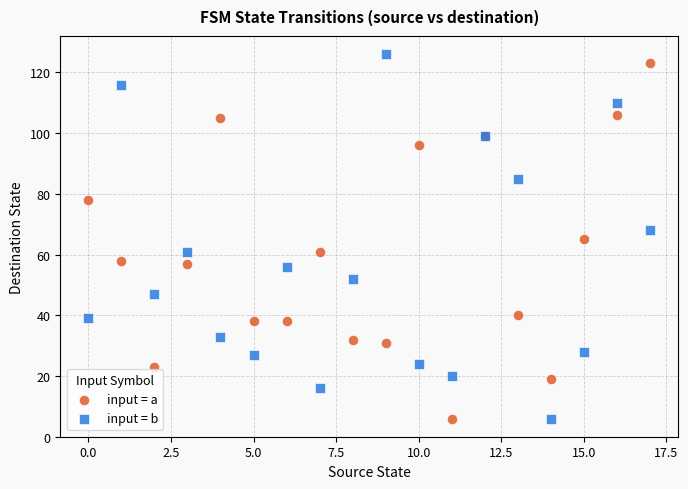

What are all the series names shown in the legend?

input = a, input = b